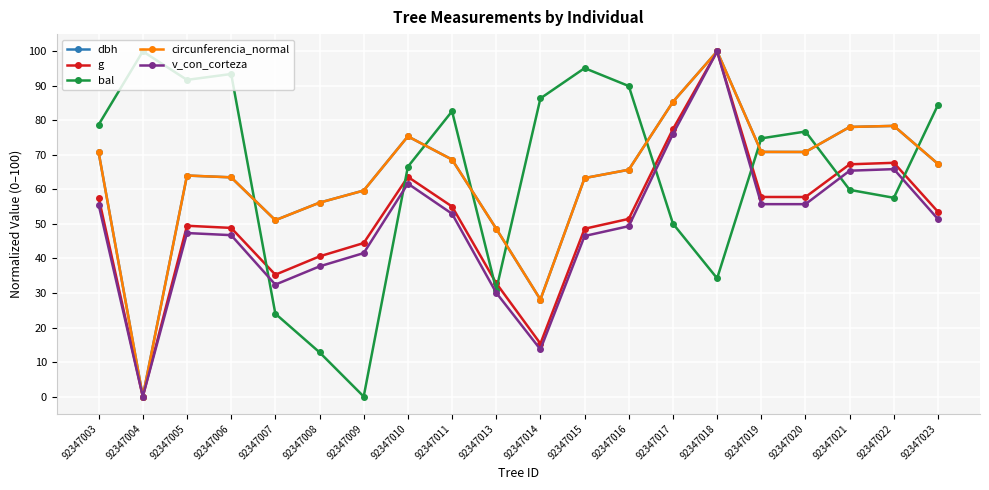

What is the spread (max minus min) of values at 92347018?

65.8